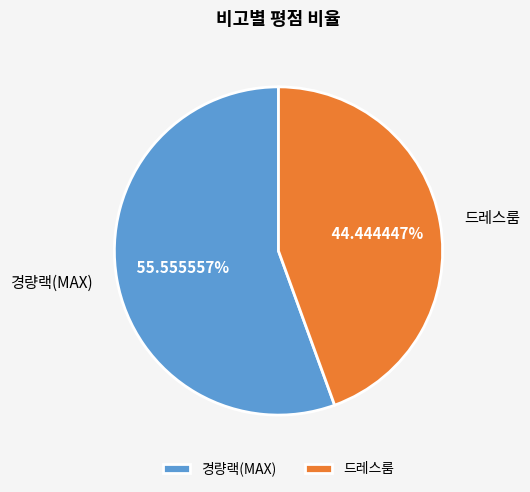

The 경량랙(MAX) slice represents 56% of the pie. True or false?

True